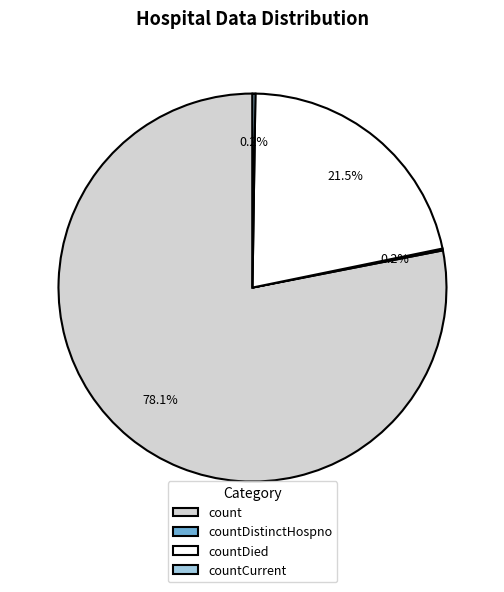

Approximately how many times larger is the value at count compared to countDied?

3.6